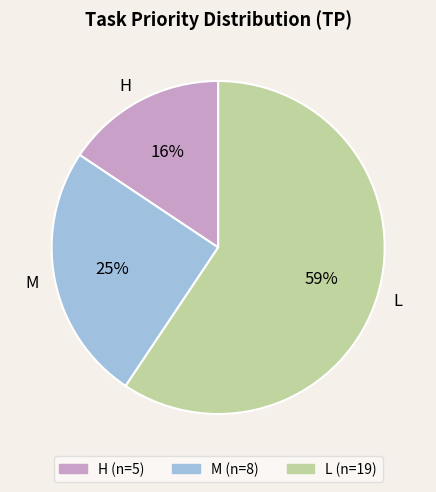

What is the majority slice?

L